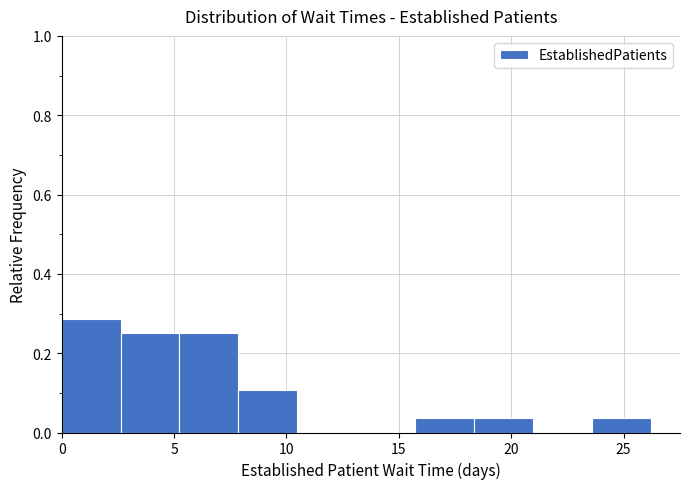

Reading left to right, transcribe this chart: for each bar, give the range it covers on the x-axis and its height. Neither the bar edges nor the heights are printed on the chart, so give them approximately, as read against the axes.

0.0 to 2.5: 0.28
2.5 to 5.0: 0.26
5.0 to 8.0: 0.26
8.0 to 10.5: 0.10
10.5 to 13.0: 0
13.0 to 15.5: 0
15.5 to 18.5: 0.04
18.5 to 21.0: 0.04
21.0 to 23.5: 0
23.5 to 26.0: 0.04